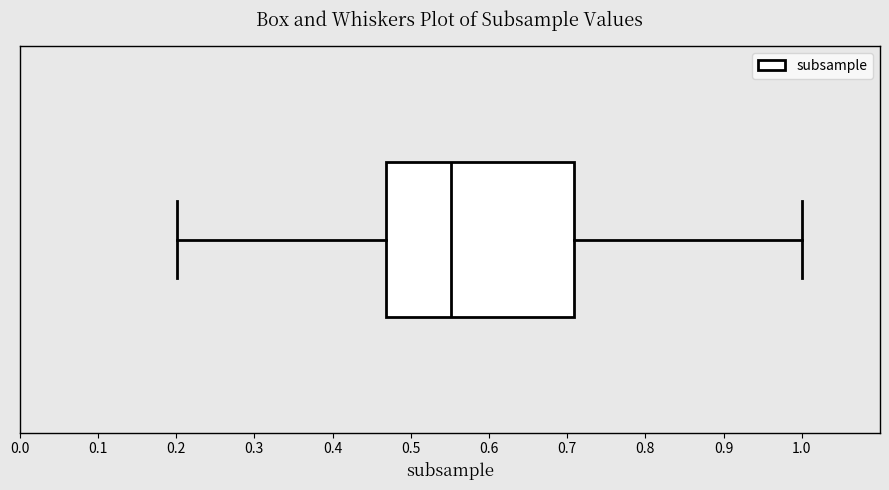

Where does the right whisker of the box end on the x-axis? The values are not printed on the chart, so give them approximately, as read against the axis.

1.00